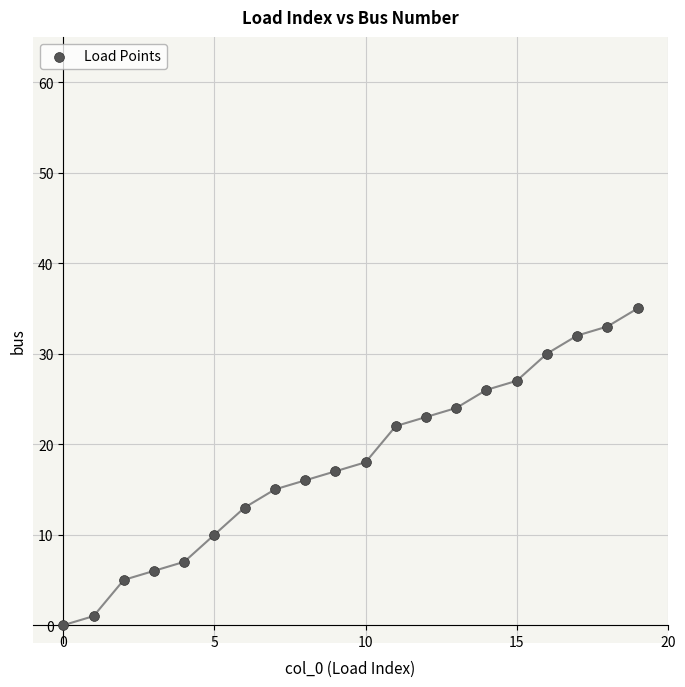

What is the range of Y values (max minus min)?

35